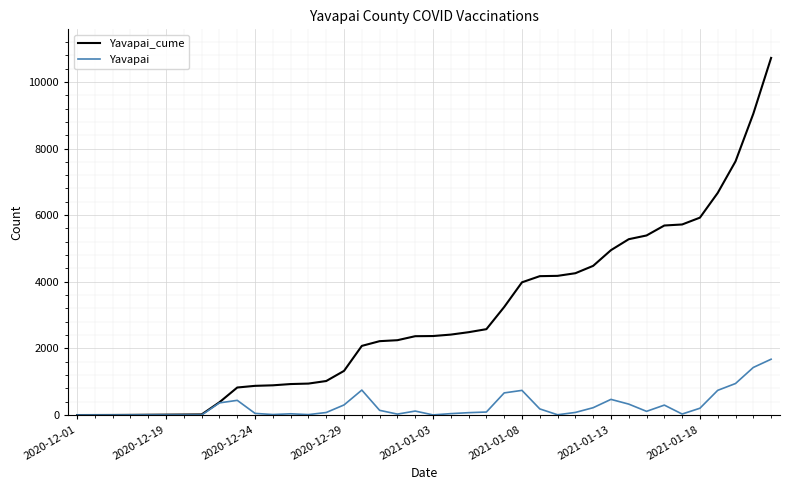

How many categories are shown in the chart?

40